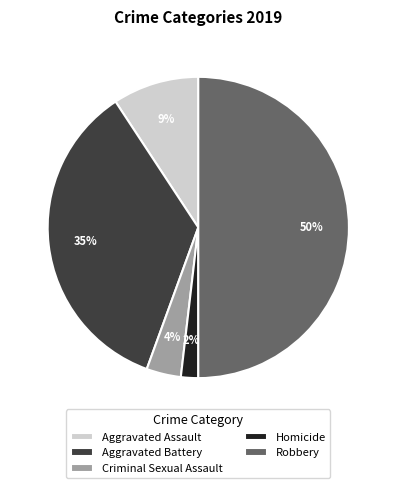

What is the smallest slice in the pie chart?

Homicide